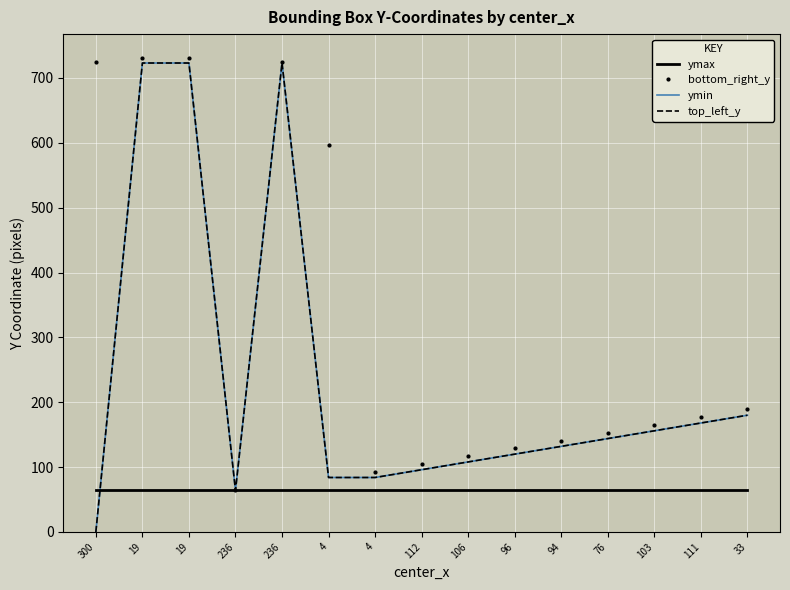

At which category does bottom_right_y reach its first local peak?

236